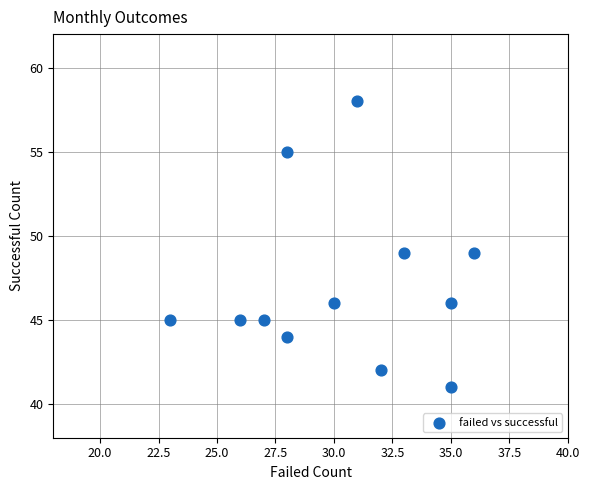

What is the average Y value?

47